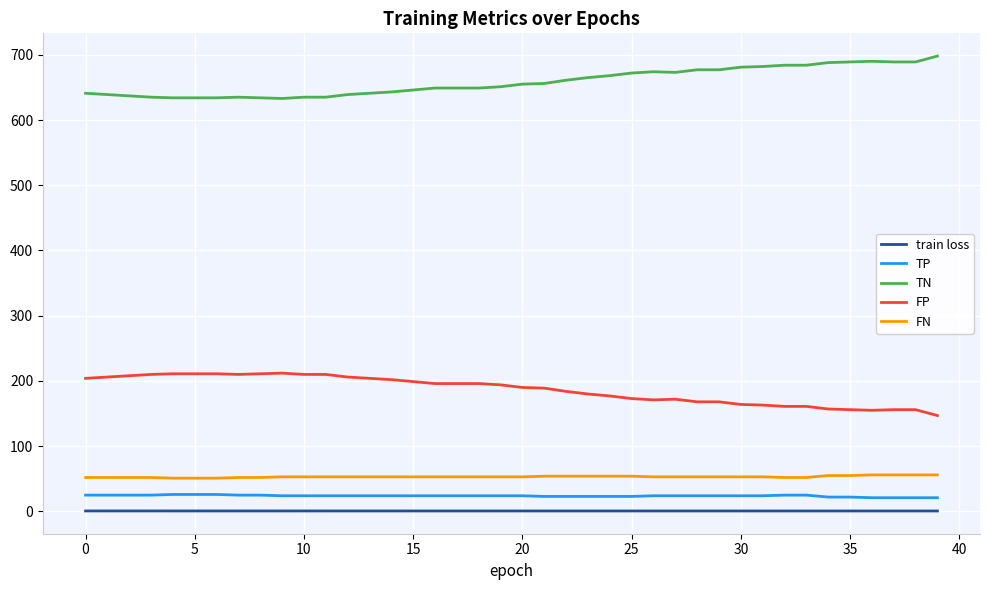

What is the maximum value for FP?

212.0